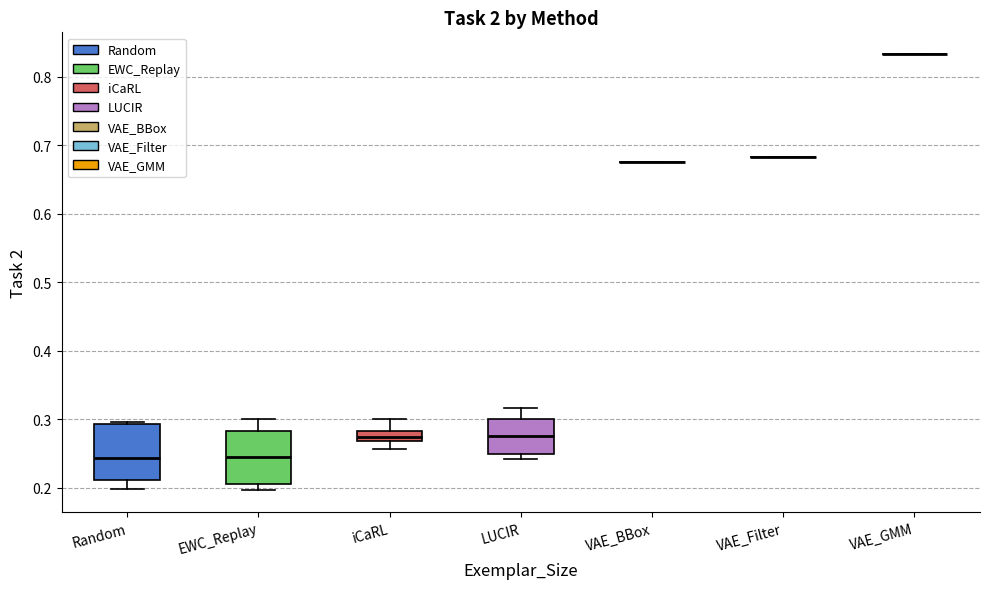

Reading left to right, read every box against the y-axis: the position of its median line, the range the box covers, and the ends of its whiskers. The values are not printed on the chart, so give them approximately, as read against the axis.

Random: median 0.24, box 0.21 to 0.29, whiskers 0.20 to 0.30
EWC_Replay: median 0.24, box 0.21 to 0.28, whiskers 0.20 to 0.30
iCaRL: median 0.27 (inside the box), box 0.27 to 0.28, whiskers 0.26 to 0.30
LUCIR: median 0.28, box 0.25 to 0.30, whiskers 0.24 to 0.32
VAE_BBox: box collapsed to a line at 0.68, whiskers 0.68 to 0.68
VAE_Filter: box collapsed to a line at 0.68, whiskers 0.68 to 0.68
VAE_GMM: box collapsed to a line at 0.83, whiskers 0.83 to 0.83